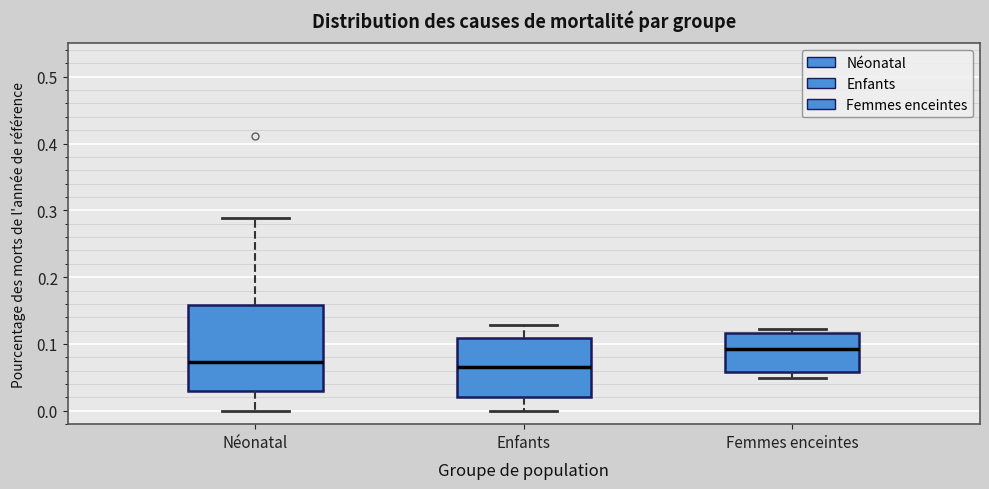

Reading left to right, transcribe this box plot: for each box, give where its median line is, the range the box spans, and where its two whiskers end, as read against the y-axis. The values are not printed on the chart, so give them approximately, as read against the axis.

Néonatal: median 0.07, box 0.03 to 0.16, whiskers 0.00 to 0.29
Enfants: median 0.07, box 0.02 to 0.11, whiskers 0.00 to 0.13
Femmes enceintes: median 0.09, box 0.06 to 0.12, whiskers 0.05 to 0.12 (just above the box's upper edge)